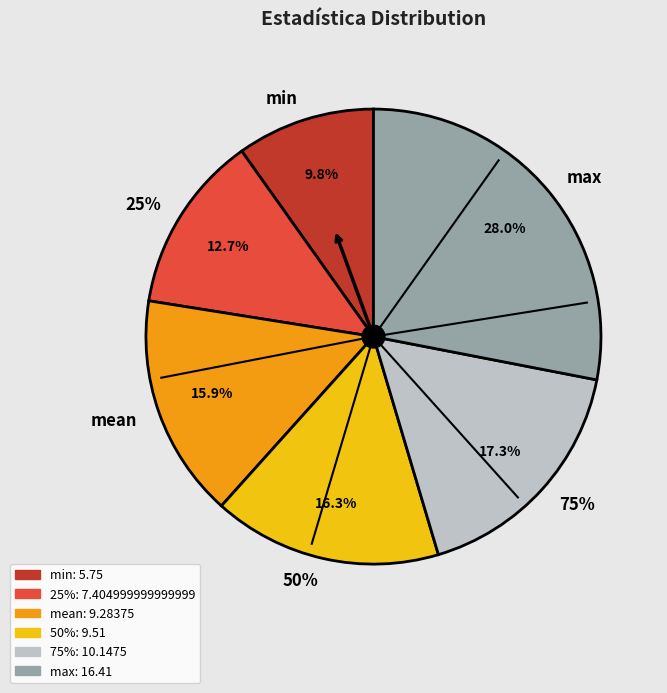

How many segments does this pie chart have?

6